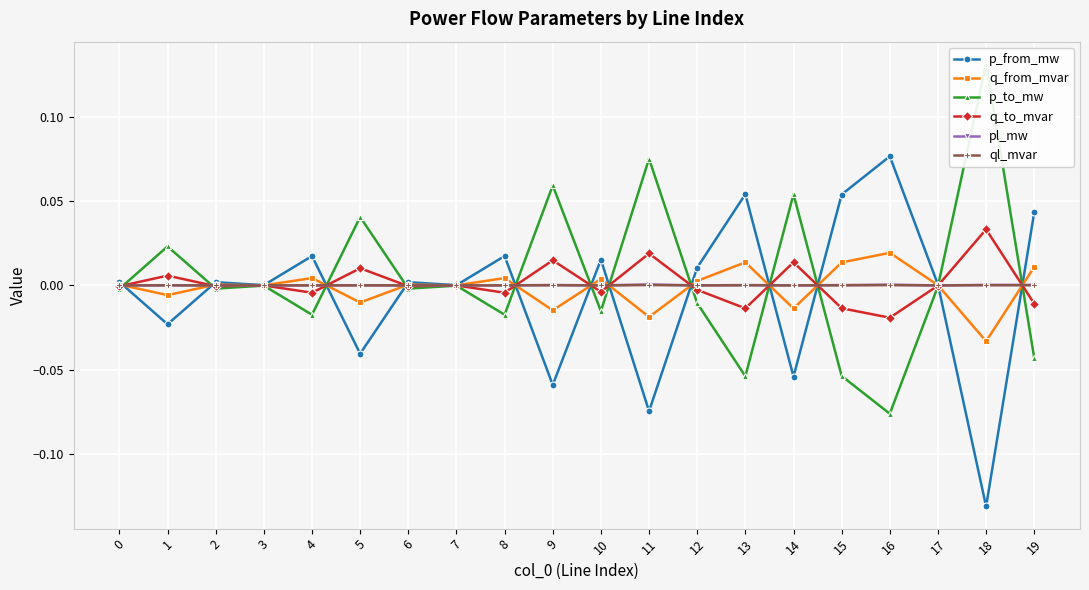

Rank the categories by q_to_mvar value from highest to lowest.

18, 11, 9, 14, 5, 1, 3, 7, 17, 2, 6, 0, 12, 10, 8, 4, 19, 15, 13, 16